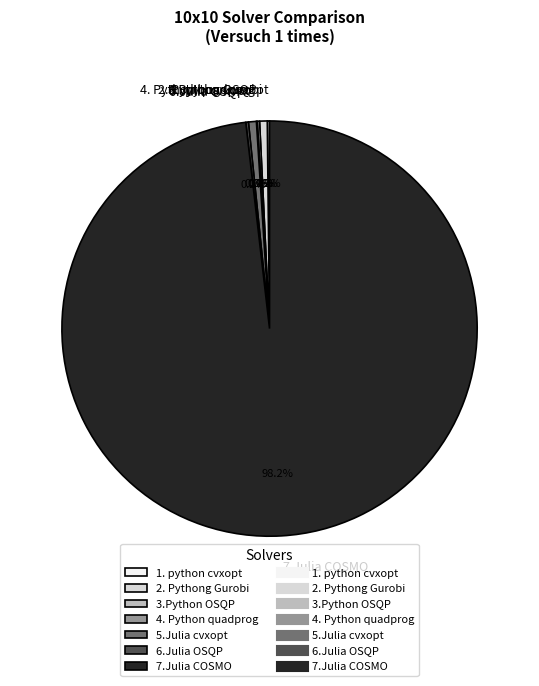

Is there a majority slice in this chart?

Yes